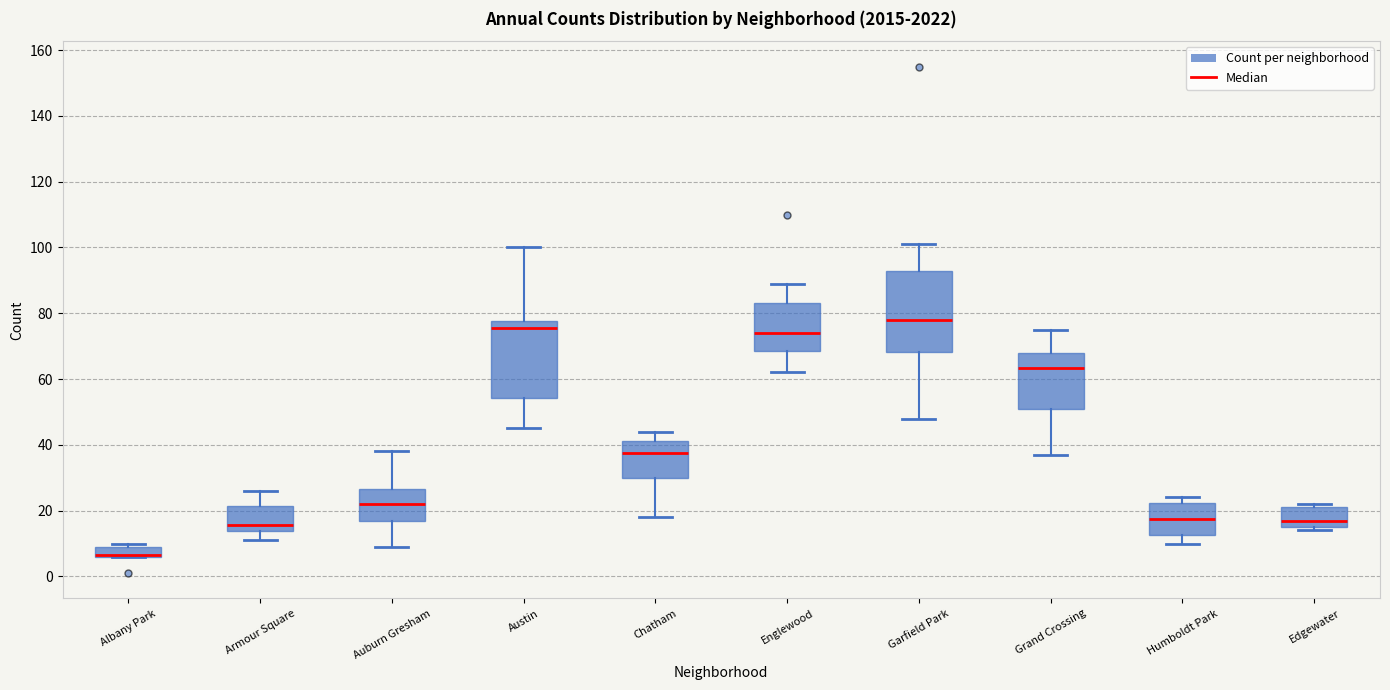

Reading left to right, read every box against the y-axis: the position of its median line, the range the box covers, and the ends of its whiskers. The values are not printed on the chart, so give them approximately, as read against the axis.

Albany Park: median 6 (drawn on the box's lower edge), box 6 to 10, whiskers 6 to 10 (just above the box's upper edge)
Armour Square: median 16, box 14 to 22, whiskers 12 to 26
Auburn Gresham: median 22, box 18 to 26, whiskers 10 to 38
Austin: median 76, box 54 to 78, whiskers 46 to 100
Chatham: median 38, box 30 to 42, whiskers 18 to 44
Englewood: median 74, box 68 to 84, whiskers 62 to 90
Garfield Park: median 78, box 68 to 92, whiskers 48 to 102
Grand Crossing: median 64, box 50 to 68, whiskers 38 to 76
Humboldt Park: median 18, box 12 to 22, whiskers 10 to 24
Edgewater: median 18, box 16 to 22, whiskers 14 to 22 (just above the box's upper edge)